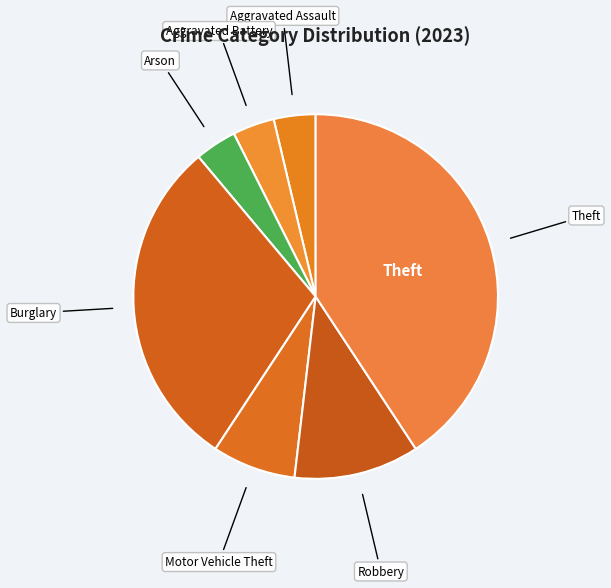

Does any single category account for the majority?

No